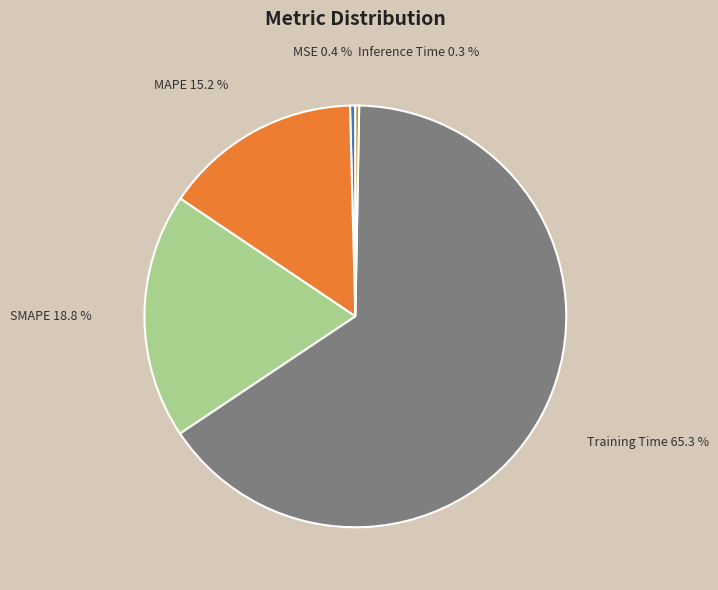

To the nearest percent, what is the difference between the largest and smallest slice percentages?

65%